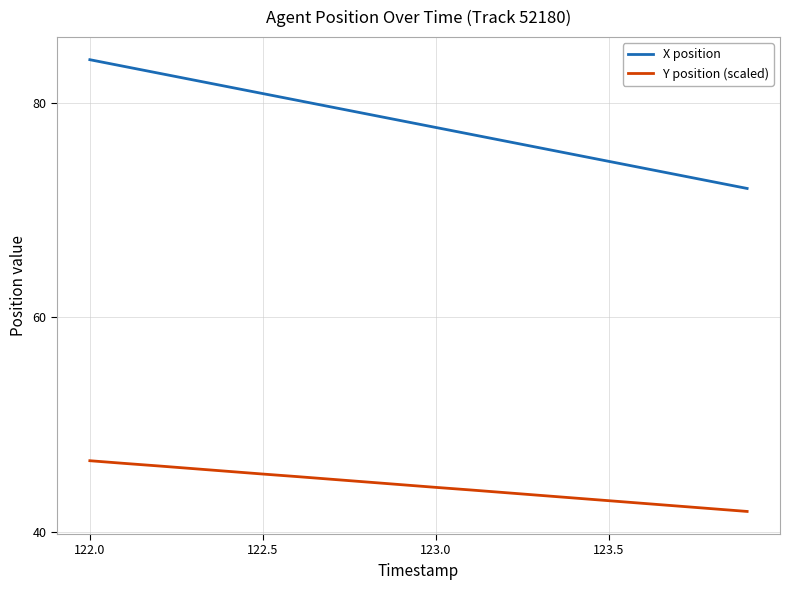

Rank the series by their maximum value, from lowest to highest.

Y position (scaled), X position